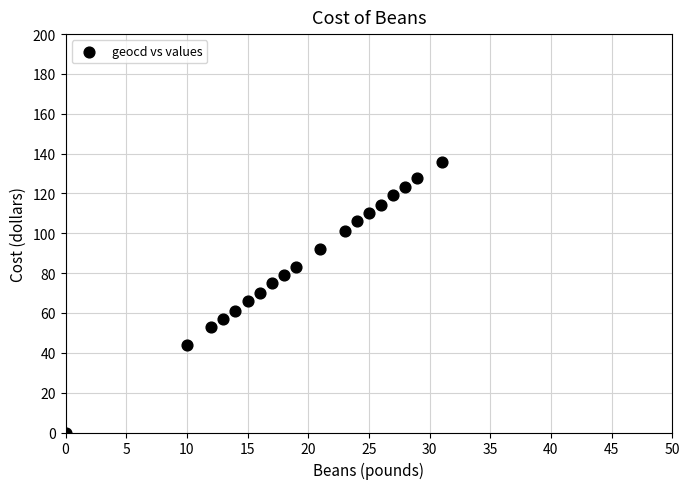

What is the range of X values (max minus min)?

31